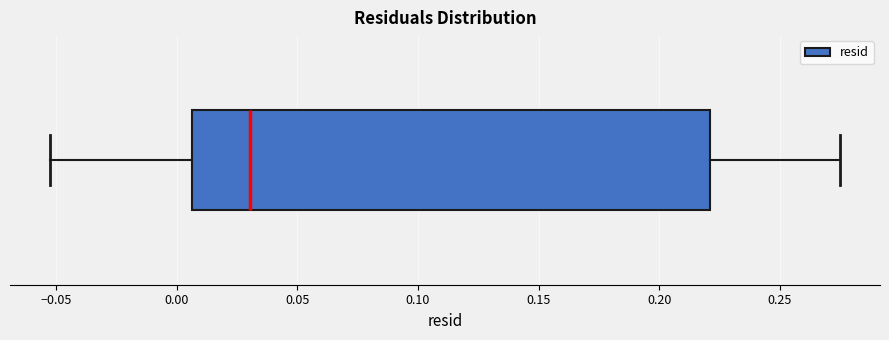

Where is the right edge of the box on the x-axis? The values are not printed on the chart, so give them approximately, as read against the axis.

0.220